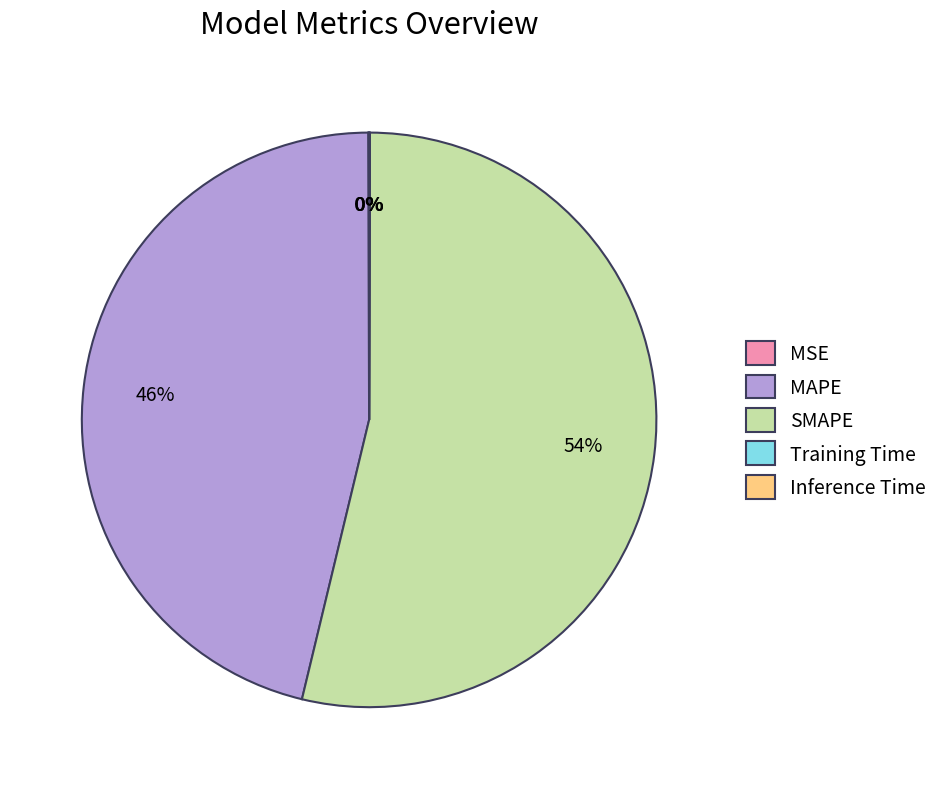

Which category has the biggest portion of the pie?

SMAPE